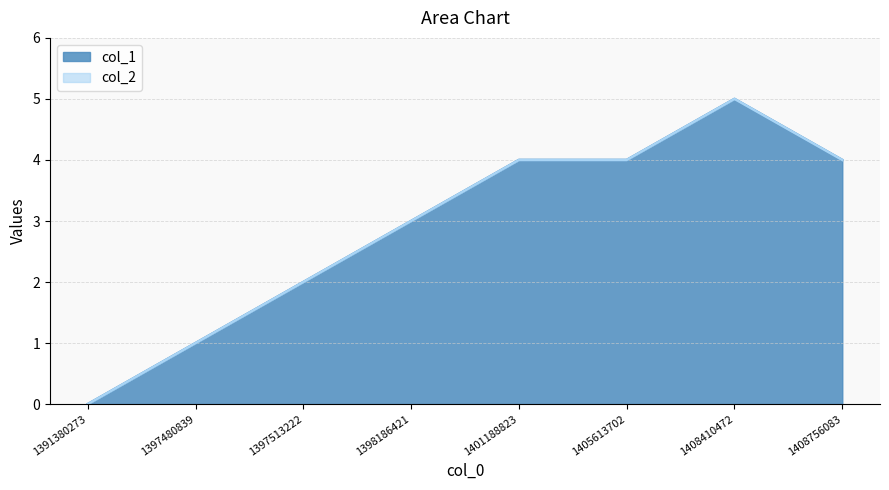

At which label is the value closest to 2?

1397513222